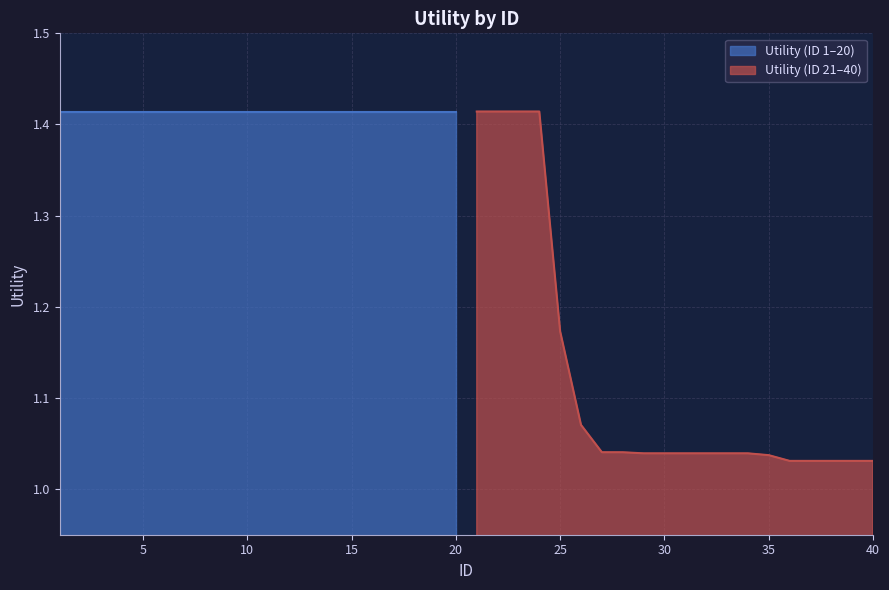

List the labels in order of value, largest first.

1, 2, 3, 4, 5, 6, 7, 8, 9, 10, 11, 12, 13, 14, 15, 16, 17, 18, 19, 20, 21, 22, 23, 24, 25, 26, 27, 28, 29, 30, 31, 32, 33, 34, 35, 36, 37, 38, 39, 40